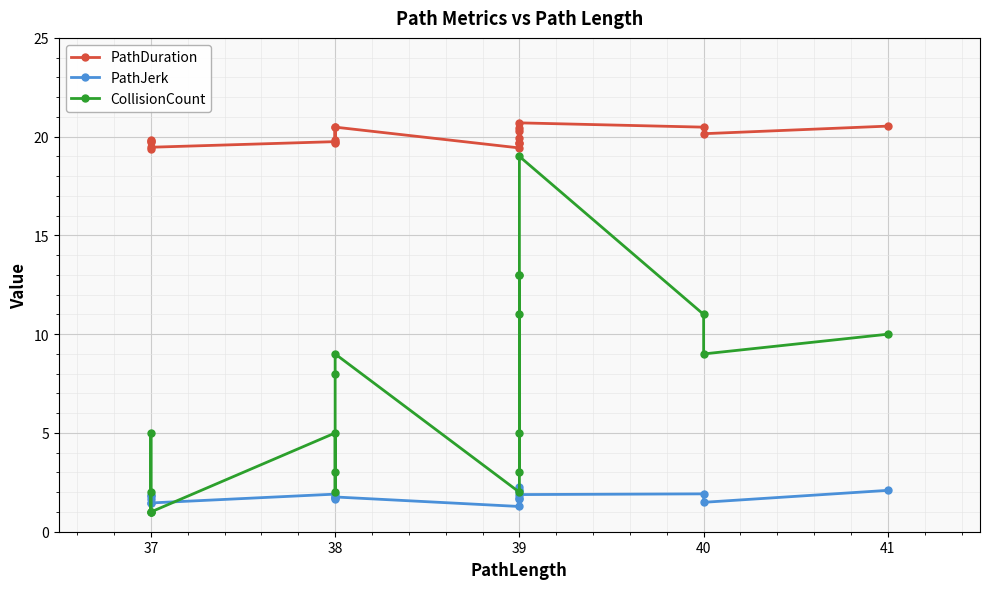

True or false: PathJerk has more than 0 points higher than both neighbors.

True